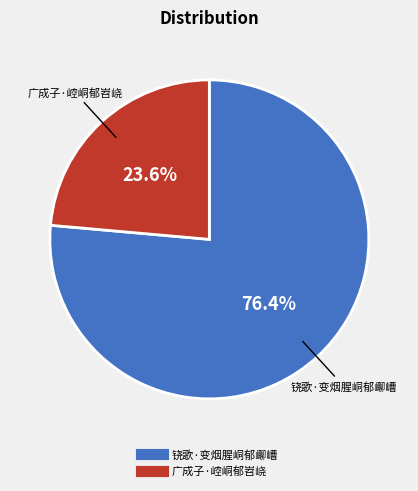

What is the ratio of the value at 广成子·崆峒郁岧峣 to the value at 铙歌·变烟腥峒郁㟹嶆?

0.3